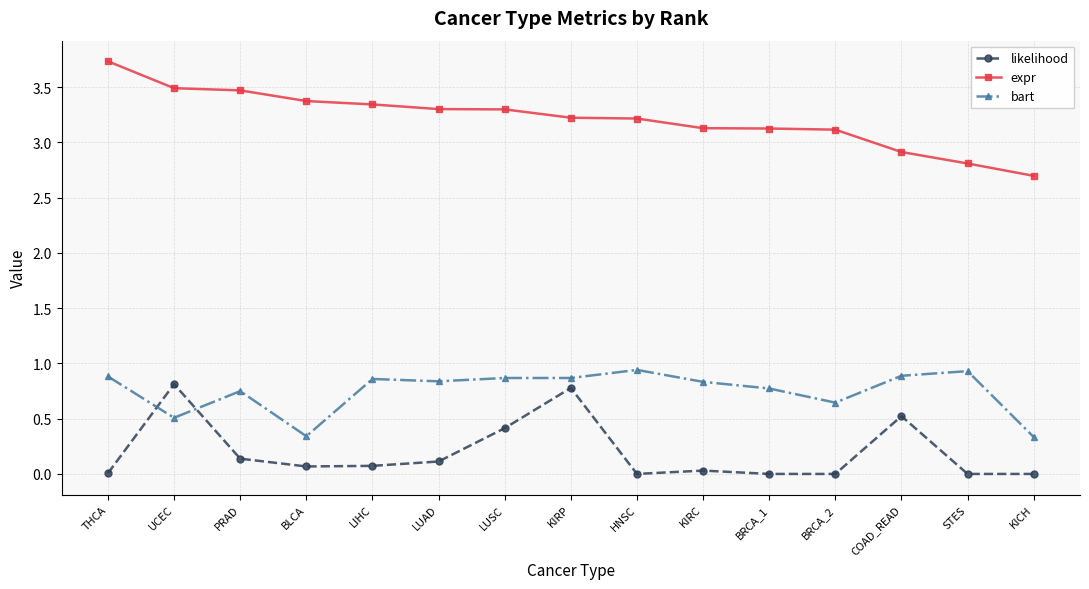

Which label corresponds to the largest value in the chart?

THCA